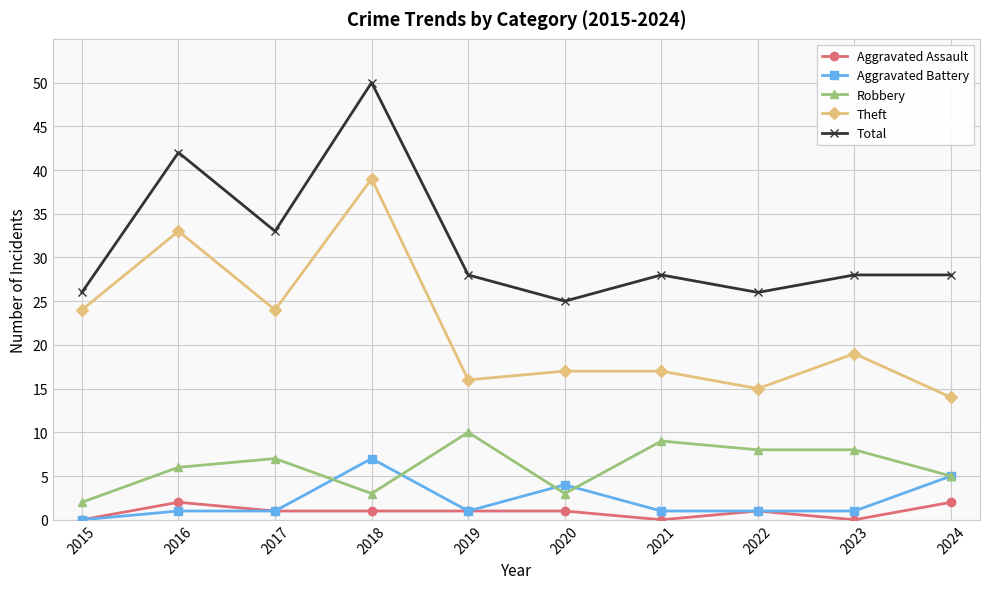

True or false: Total and Aggravated Assault intersect in this chart.

False